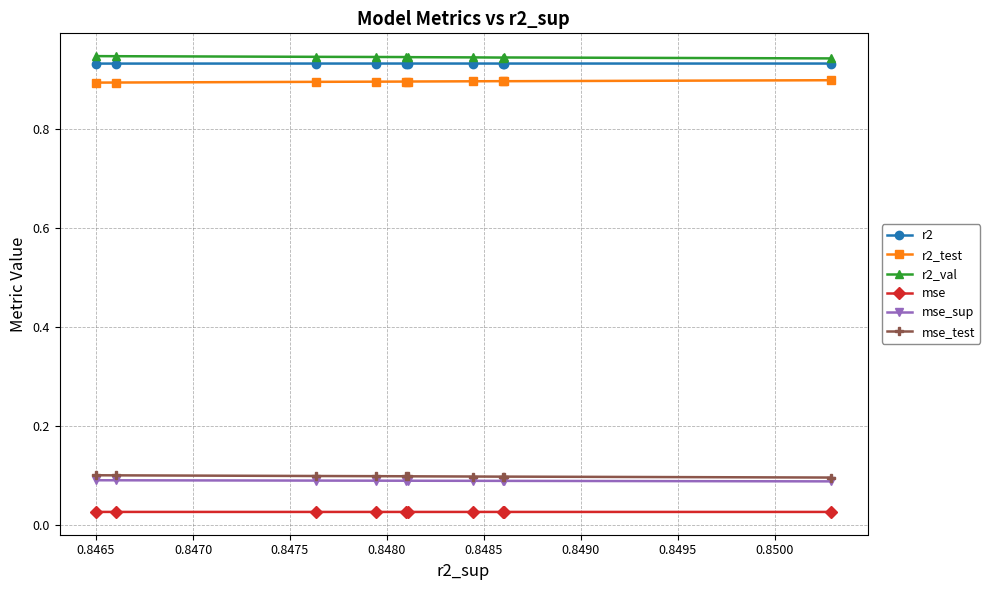

At how many categories does at least one series exceed 0?

10